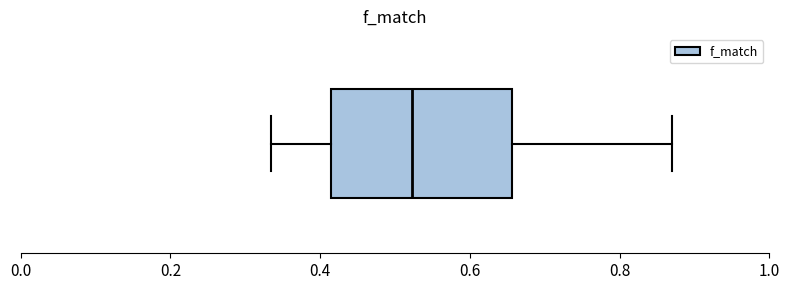

Read this box plot against the x-axis: the position of the median line, the range covered by the box, and the ends of both whiskers. The values are not printed on the chart, so give them approximately, as read against the axis.

median 0.52, box 0.42 to 0.66, whiskers 0.34 to 0.86